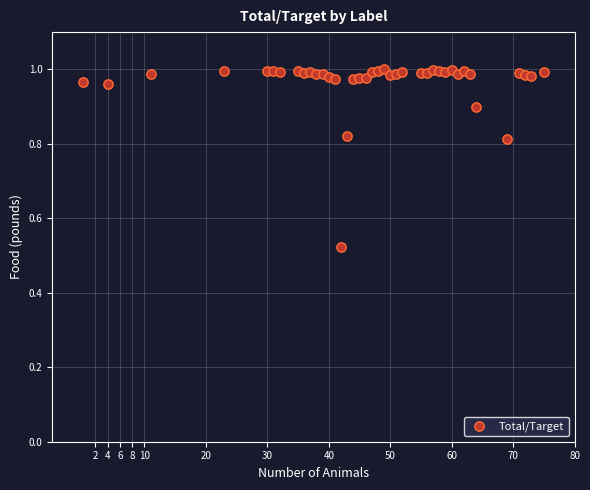

What is the range of X values (max minus min)?

75.0